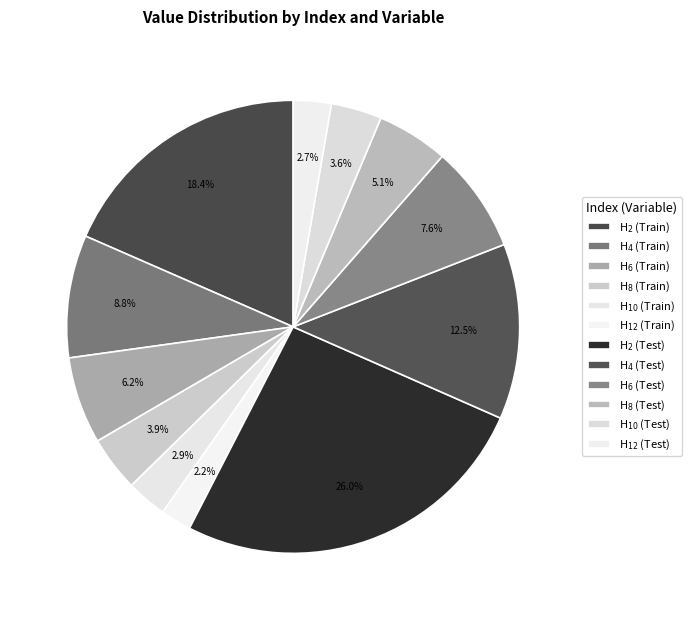

Does H$_{4}$ (Test) represent more than half of the total?

No